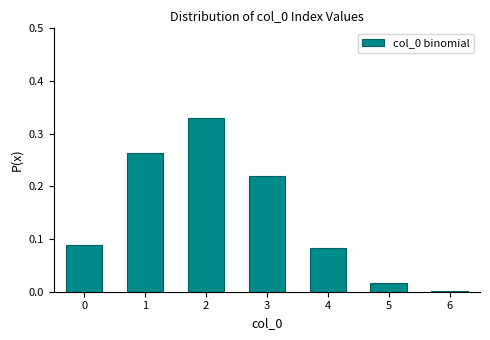

True or false: the data shows 0.0 at 5.

True